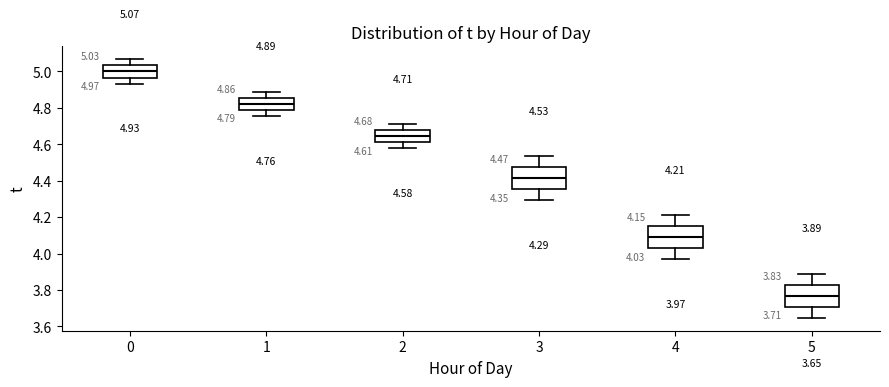

Which box's median line is the highest?

0